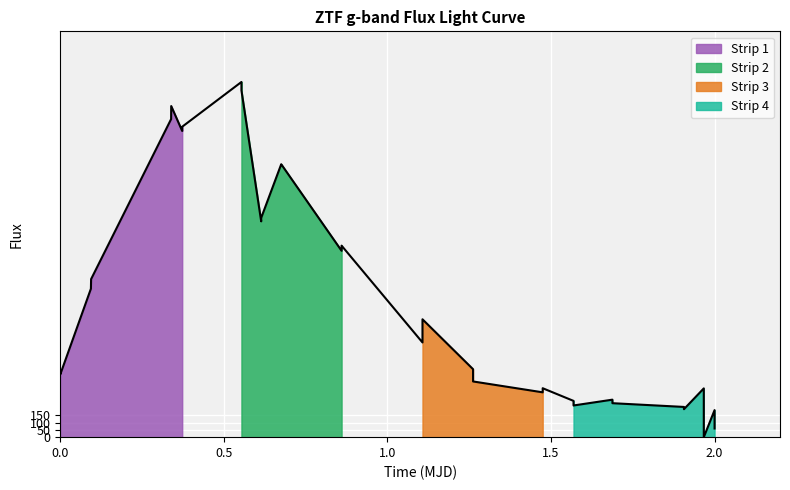

At which label does the data first exceed 653?

1.0